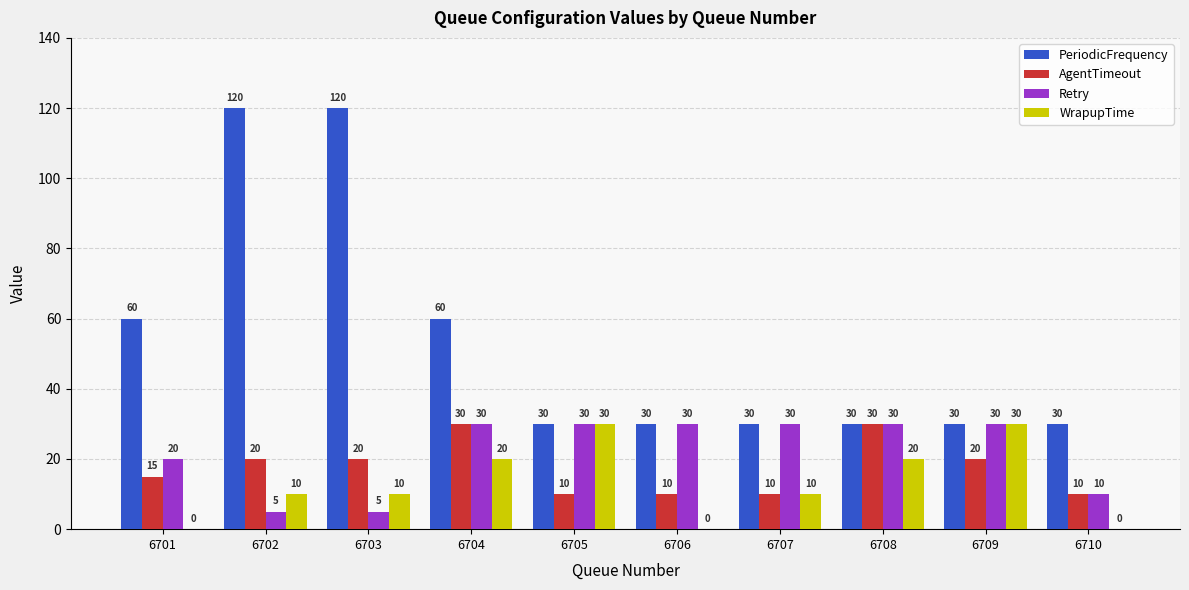

What is the maximum value for AgentTimeout?

30